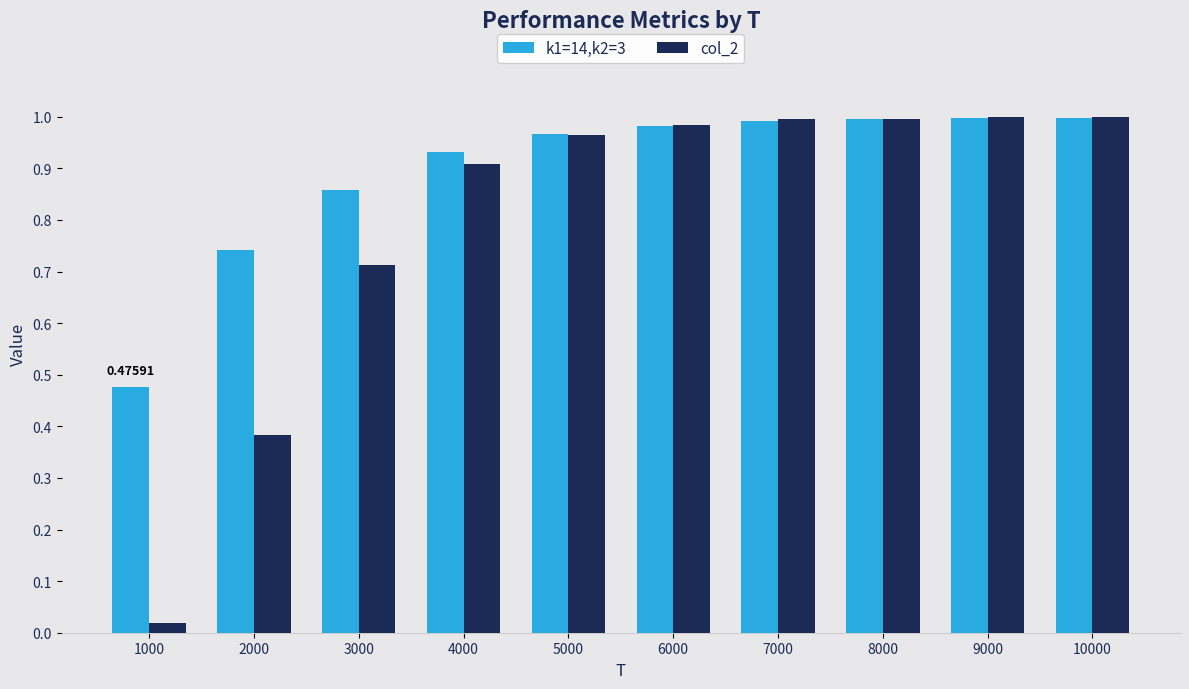

At how many categories does at least one series exceed 0?

10